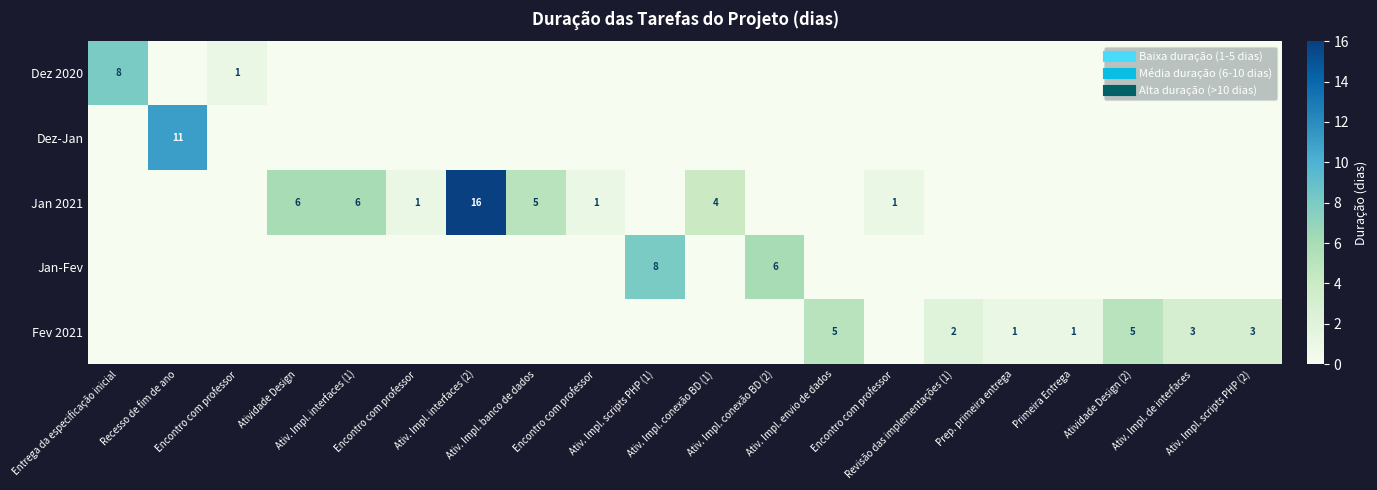

Which series has the largest total across all categories?

Jan 2021